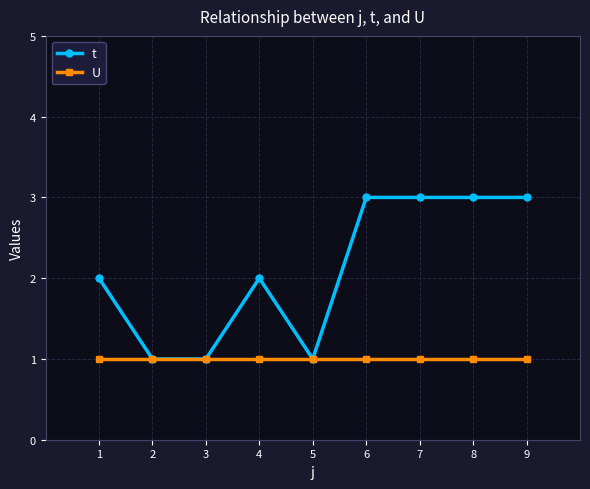

Does the chart have visible grid lines?

Yes